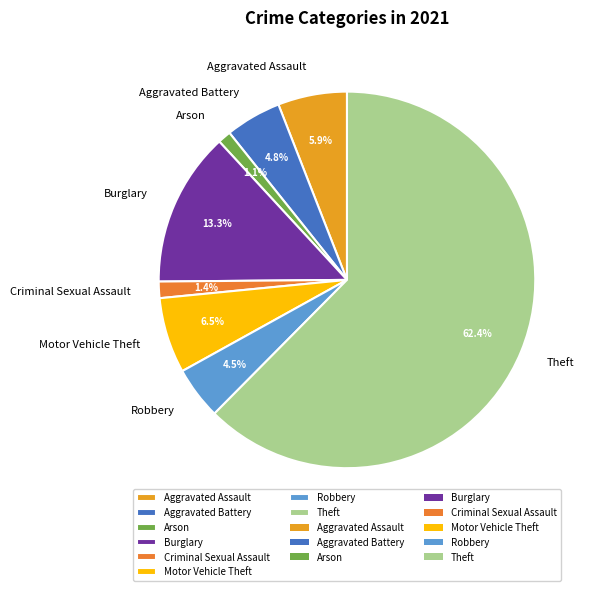

Which slice is the largest?

Theft